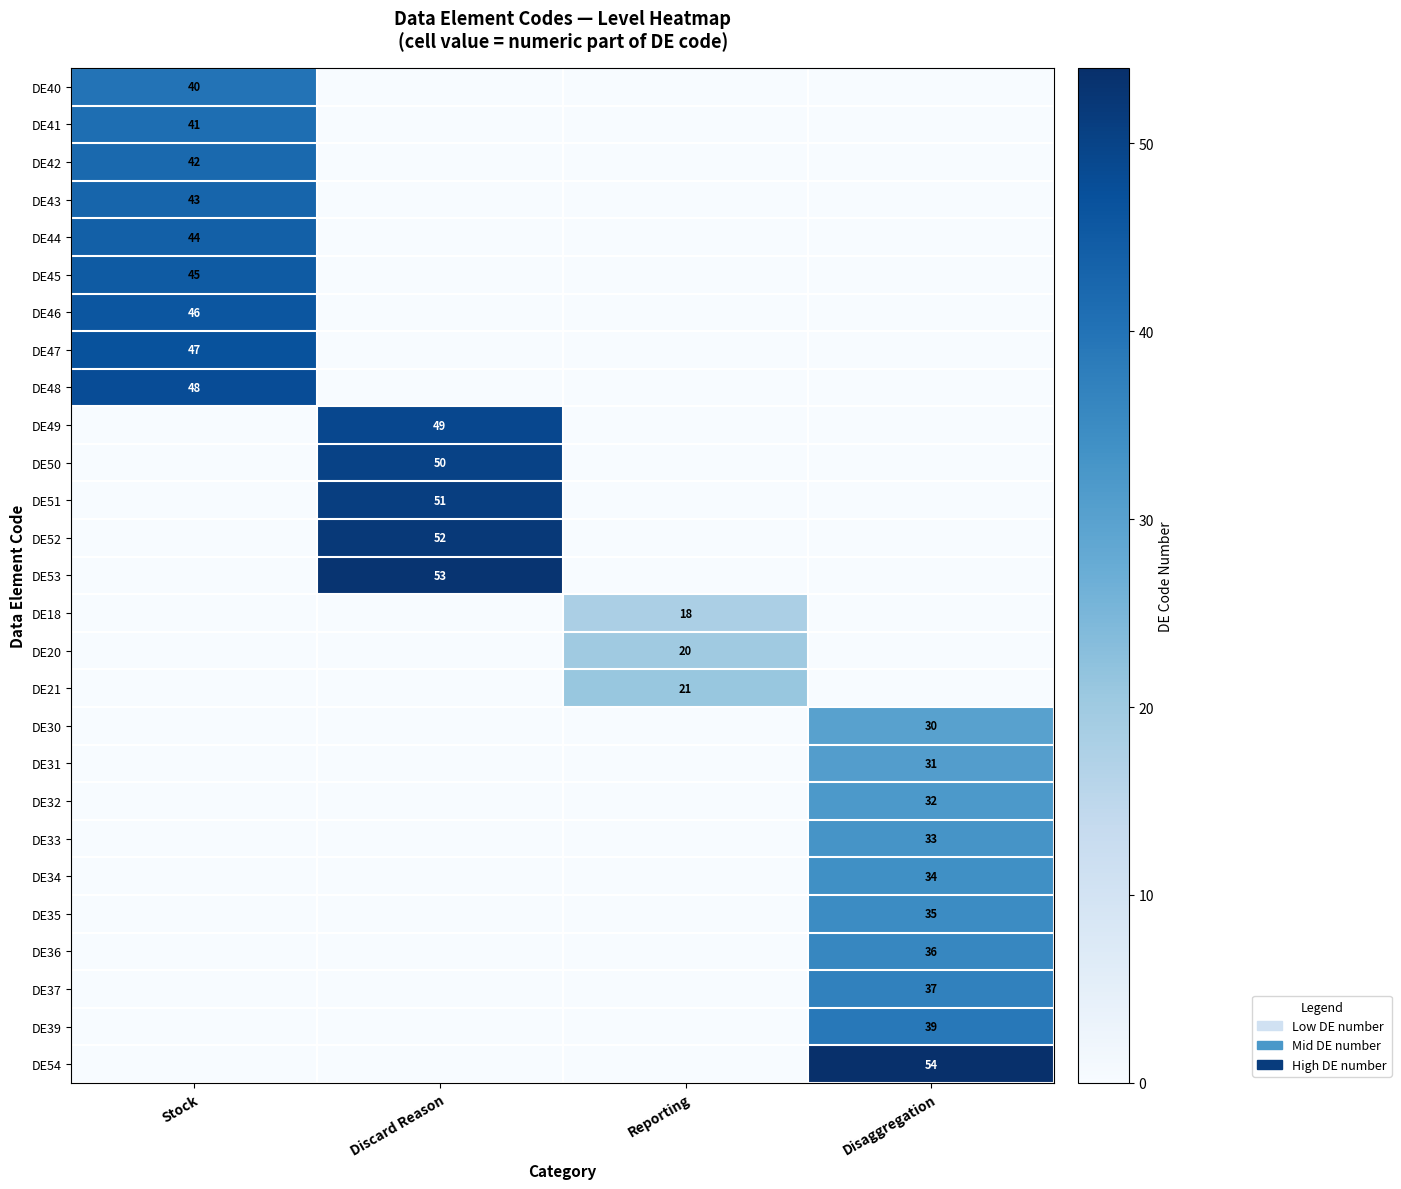

Between Discard Reason and Disaggregation, which is larger?

Discard Reason